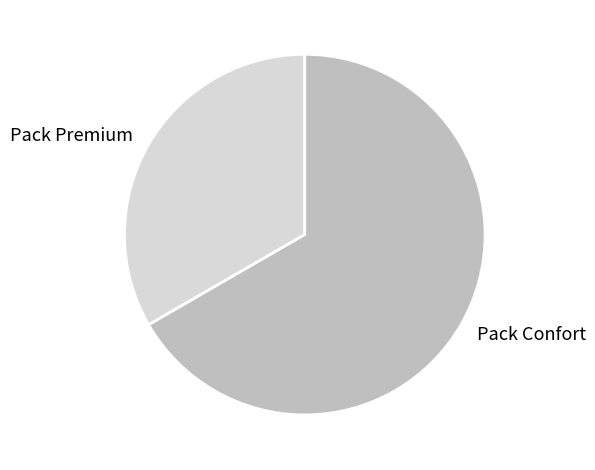

Is the sum of Pack Premium and Pack Confort greater than half?

Yes